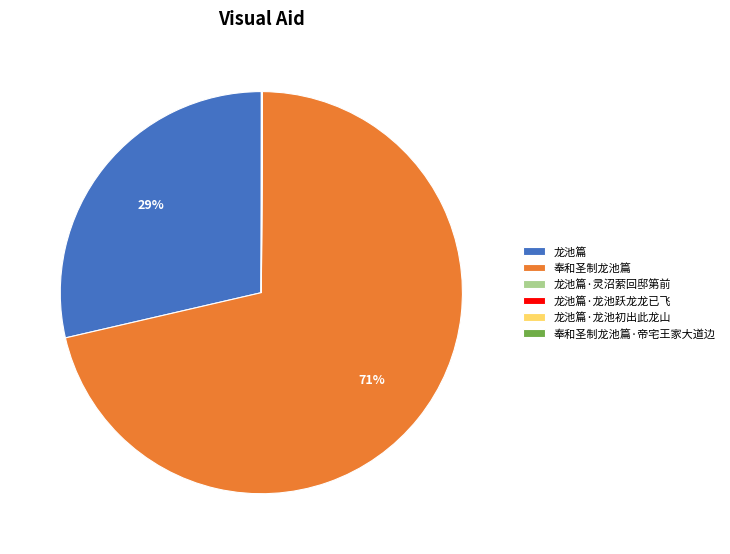

Which category has the biggest portion of the pie?

奉和圣制龙池篇